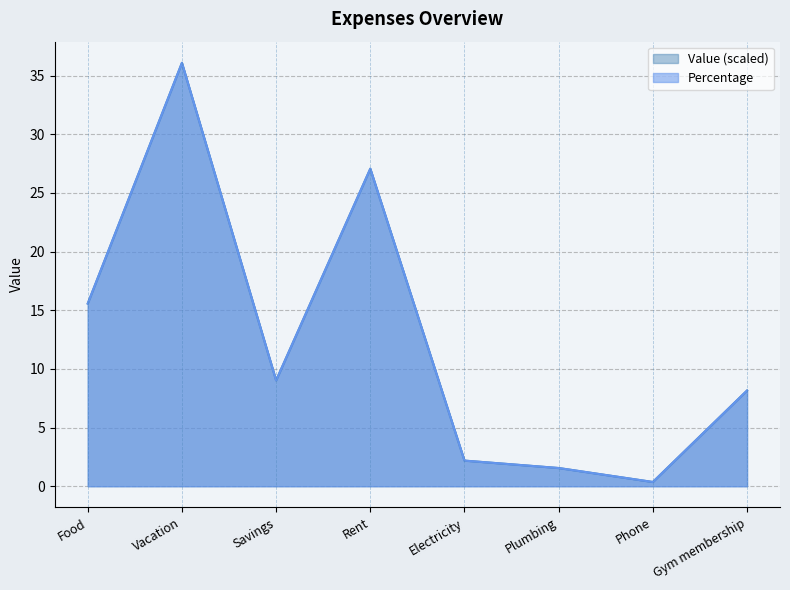

What is the smallest value displayed?

0.4